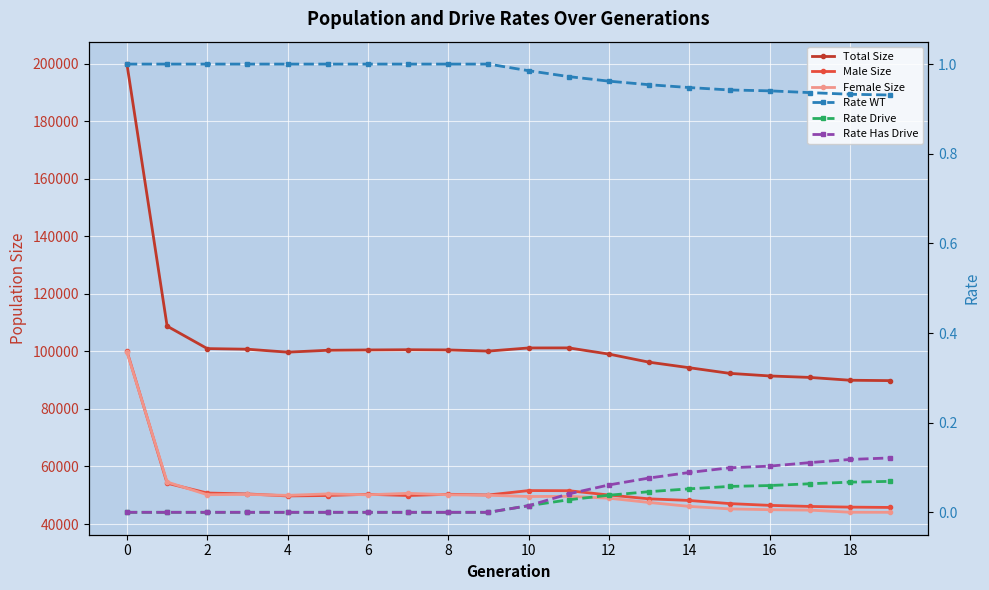

What are all the series names shown in the legend?

Total Size, Male Size, Female Size, Rate WT, Rate Drive, Rate Has Drive